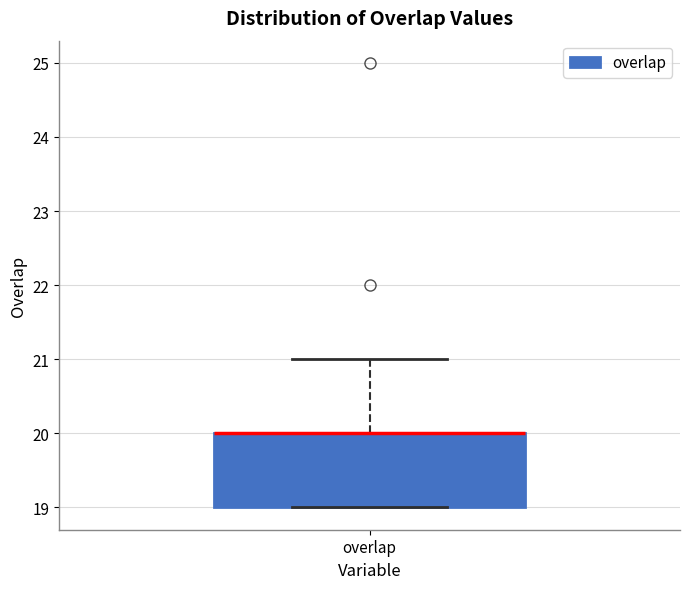

Read this box plot against the y-axis: the position of the median line, the range covered by the box, and the ends of both whiskers. The values are not printed on the chart, so give them approximately, as read against the axis.

median 20 (drawn on the box's upper edge), box 19 to 20, whiskers 19 to 21